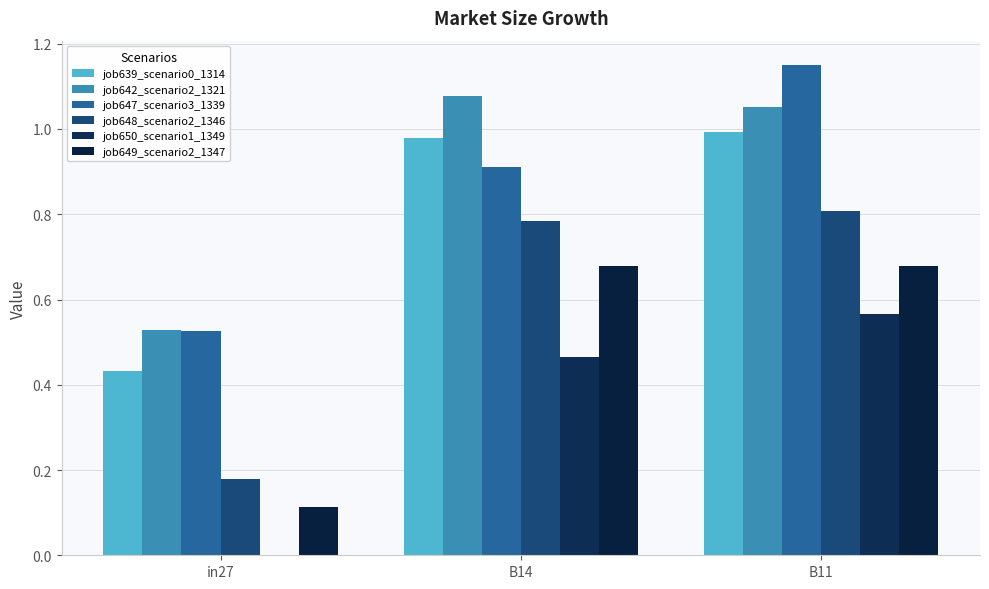

Reading left to right, transcribe all the data shown in this chart.

job639_scenario0_1314: in27=0.4	B14=1.0	B11=1.0
job642_scenario2_1321: in27=0.5	B14=1.1	B11=1.1
job647_scenario3_1339: in27=0.5	B14=0.9	B11=1.1
job648_scenario2_1346: in27=0.2	B14=0.8	B11=0.8
job650_scenario1_1349: in27=0.0	B14=0.5	B11=0.6
job649_scenario2_1347: in27=0.1	B14=0.7	B11=0.7